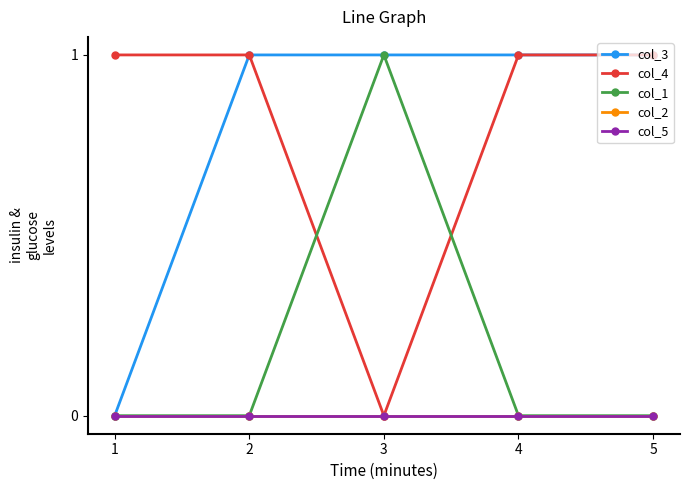

Is this an area chart (filled region under the line)?

No